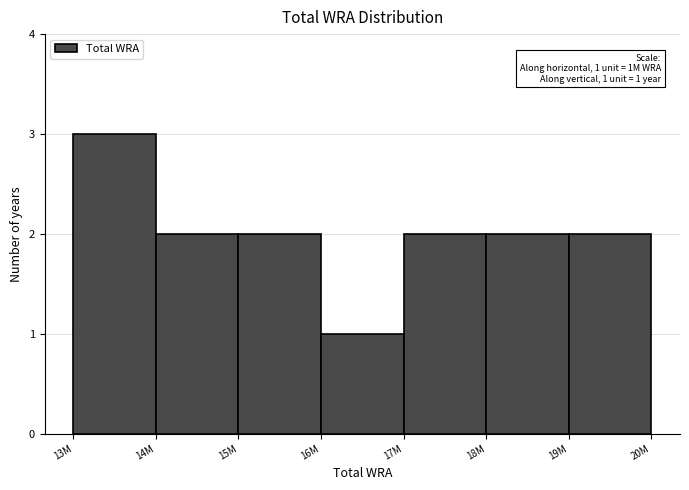

Reading right to left, what are all the values shown in this chart?

20M=2	19M=2	18M=2	17M=1	16M=2	15M=2	14M=3